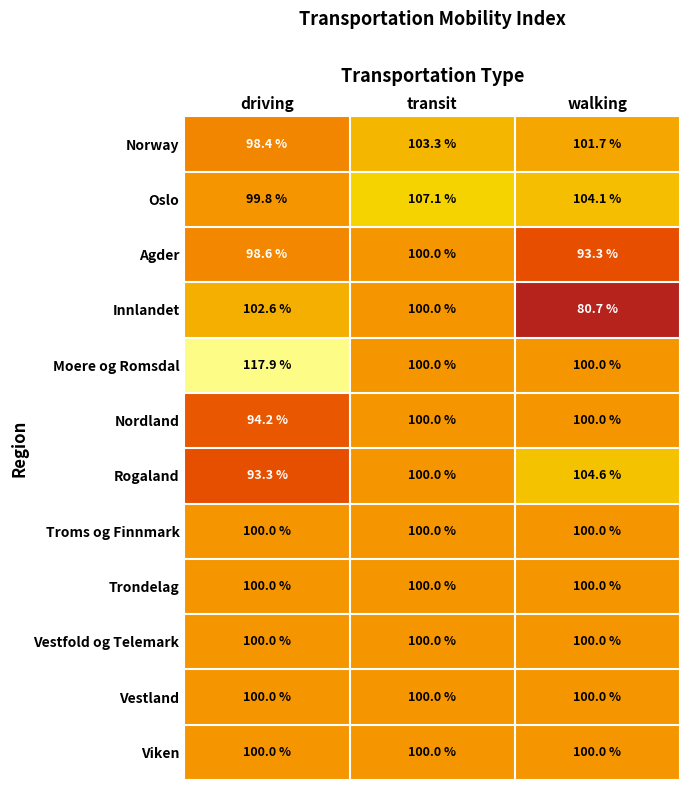

Is it true that Oslo equals 104.1 at walking?

True